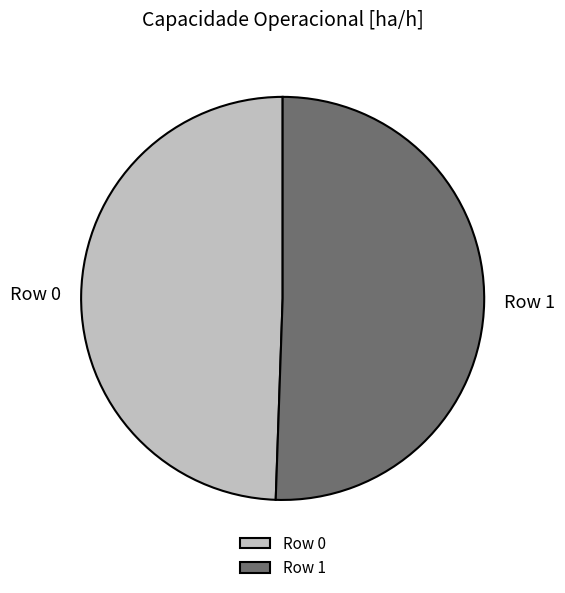

Which category has the biggest portion of the pie?

Row 1